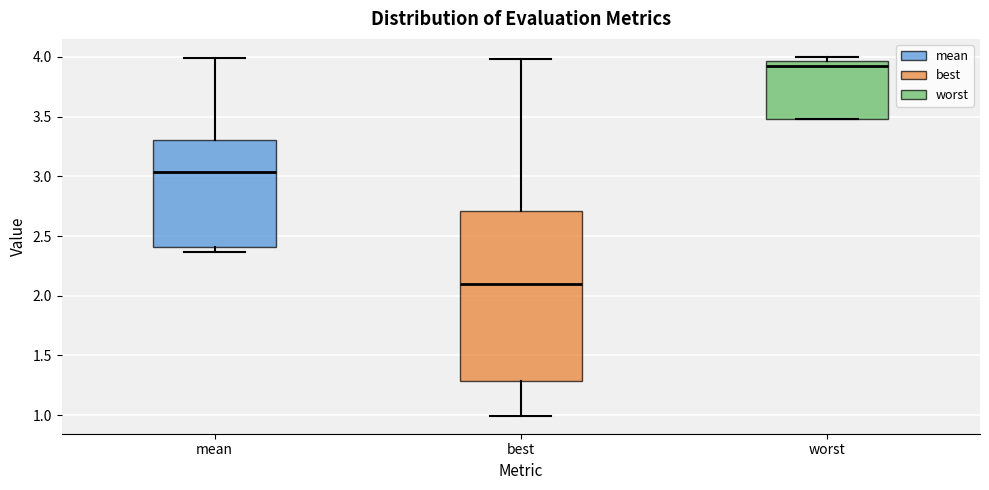

Which box has the lowest median line?

best